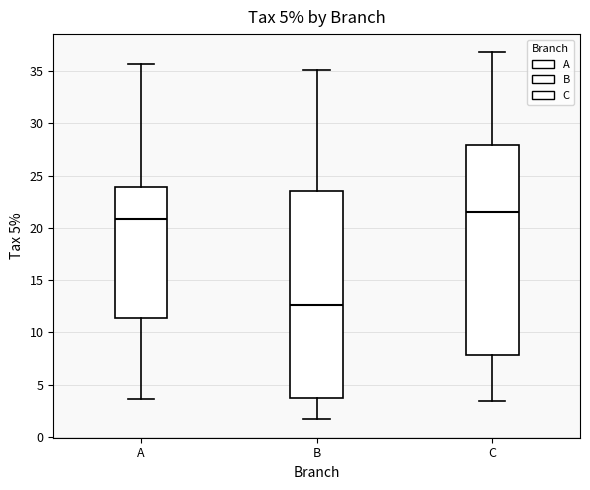

Reading left to right, read every box against the y-axis: the position of its median line, the range the box covers, and the ends of its whiskers. The values are not printed on the chart, so give them approximately, as read against the axis.

A: median 21.0, box 11.5 to 24.0, whiskers 3.5 to 35.5
B: median 12.5, box 4.0 to 23.5, whiskers 1.5 to 35.0
C: median 21.5, box 8.0 to 28.0, whiskers 3.5 to 37.0